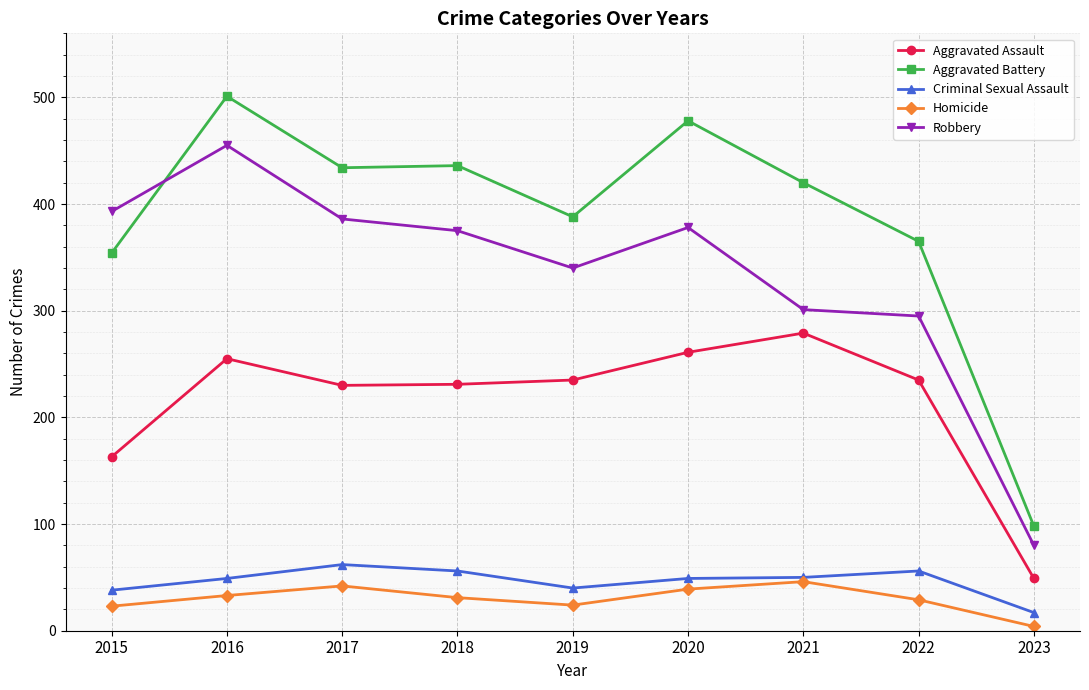

Where is the first local minimum for Homicide?

2019